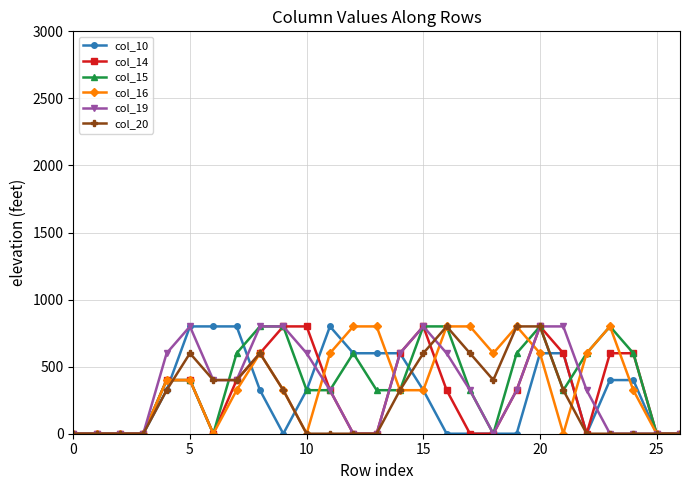

Reading right to left, transcribe all the data shown in this chart.

col_10: 0.0	0.0	400.0	400.0	0.0	600.0	600.0	0.0	0.0	0.0	0.0	324.5	600.0	600.0	600.0	800.0	324.5	0.0	324.5	800.0	800.0	800.0	324.5	0.0	0.0	0.0	0.0
col_14: 0.0	0.0	600.0	600.0	0.0	600.0	800.0	324.5	0.0	0.0	324.5	800.0	600.0	0.0	0.0	324.5	800.0	800.0	600.0	400.0	0.0	400.0	400.0	0.0	0.0	0.0	0.0
col_15: 0.0	0.0	600.0	800.0	600.0	324.5	800.0	600.0	0.0	324.5	800.0	800.0	324.5	324.5	600.0	324.5	324.5	800.0	800.0	600.0	0.0	400.0	400.0	0.0	0.0	0.0	0.0
col_16: 0.0	0.0	324.5	800.0	600.0	0.0	600.0	800.0	600.0	800.0	800.0	324.5	324.5	800.0	800.0	600.0	0.0	324.5	600.0	324.5	0.0	400.0	400.0	0.0	0.0	0.0	0.0
col_19: 0.0	0.0	0.0	0.0	324.5	800.0	800.0	324.5	0.0	324.5	600.0	800.0	600.0	0.0	0.0	324.5	600.0	800.0	800.0	400.0	400.0	800.0	600.0	0.0	0.0	0.0	0.0
col_20: 0.0	0.0	0.0	0.0	0.0	324.5	800.0	800.0	400.0	600.0	800.0	600.0	324.5	0.0	0.0	0.0	0.0	324.5	600.0	400.0	400.0	600.0	324.5	0.0	0.0	0.0	0.0